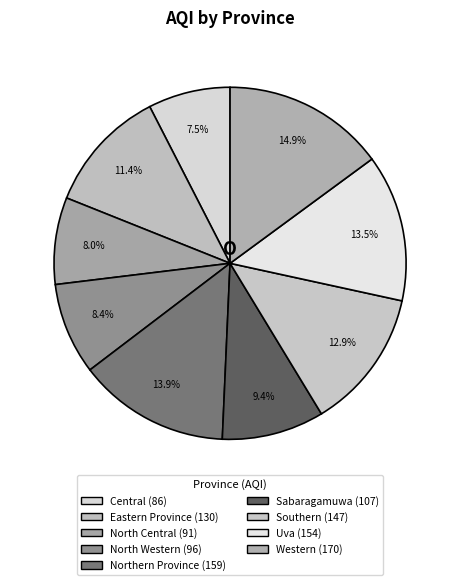

How many slices are in this pie chart?

9